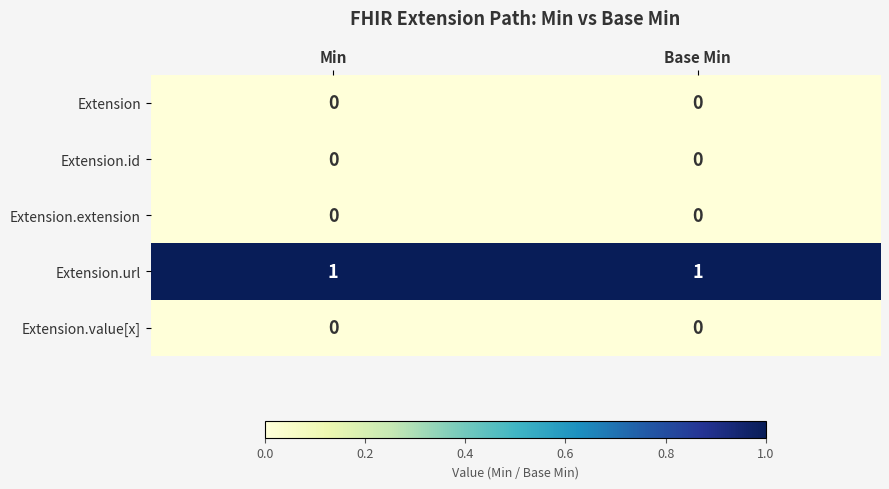

Which series has the largest total across all categories?

Extension.url